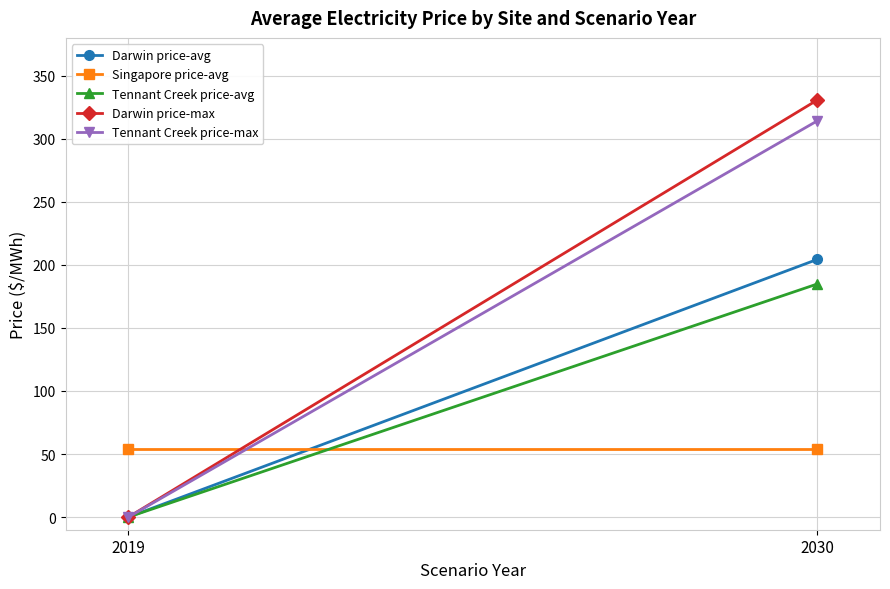

Which has a higher value, 2030 or 2019?

2030